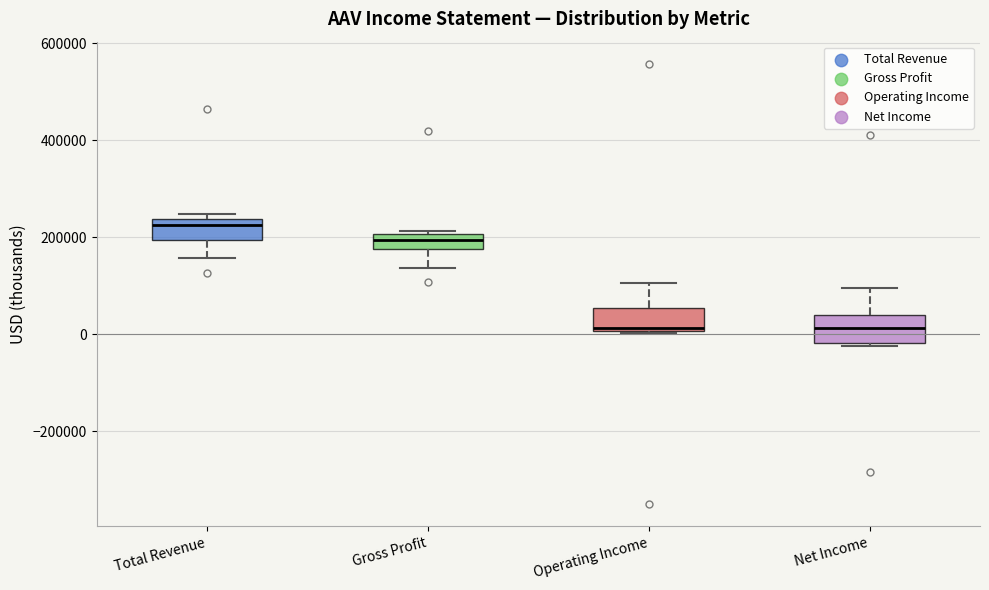

Where is the lower edge of the box for Gross Profit on the y-axis? The values are not printed on the chart, so give them approximately, as read against the axis.

180000